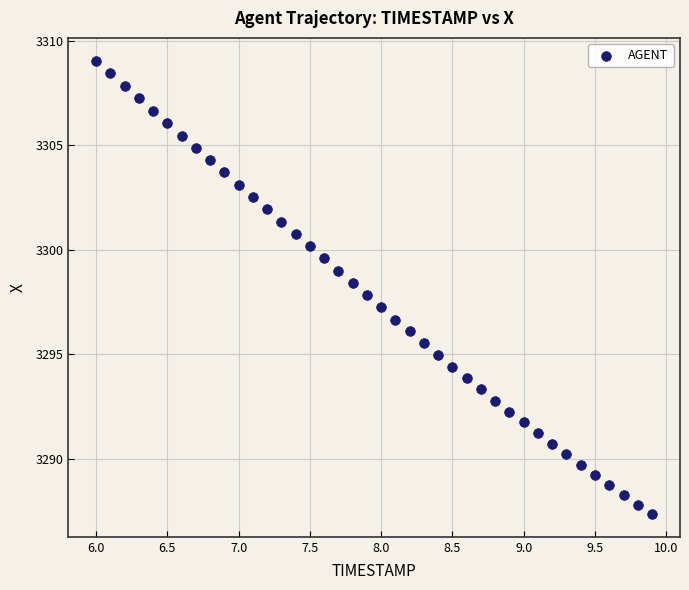

What is the range of X values (max minus min)?

3.9